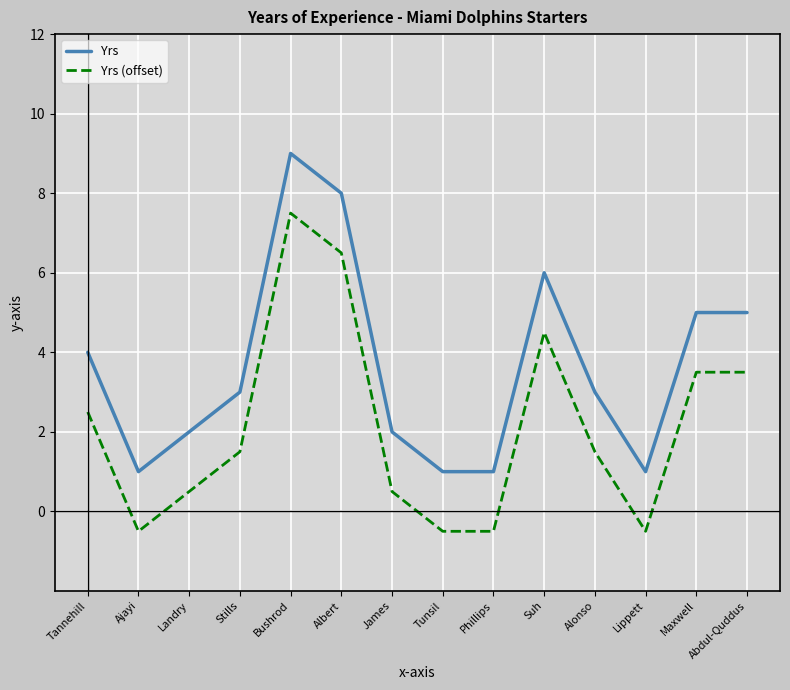

True or false: Yrs (offset) and Yrs intersect in this chart.

False